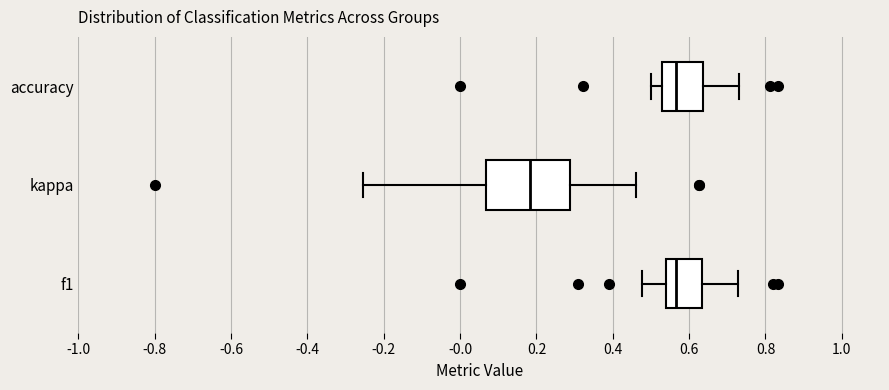

Which box's median line is the furthest to the left?

kappa